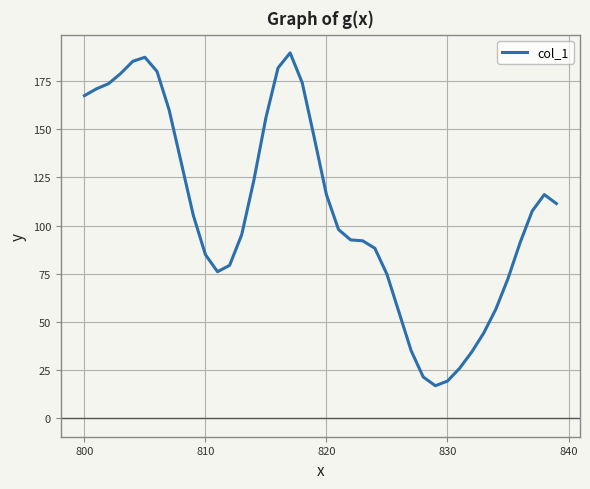

What is the greatest value displayed?

189.5